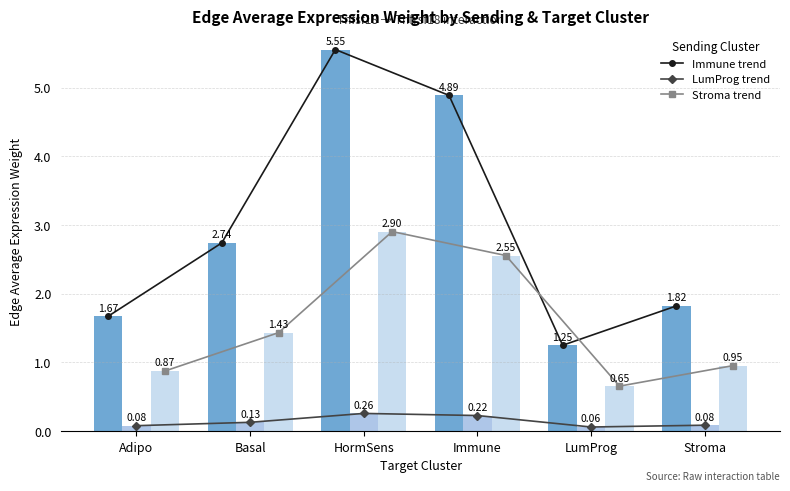

What is the minimum value shown in the chart?

0.1